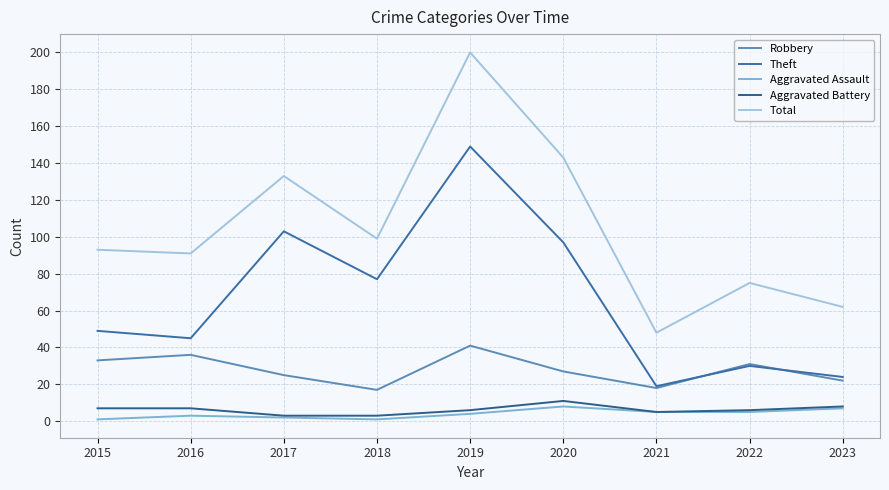

Is the value of Robbery at 2020 greater than the value of Total at 2021?

No